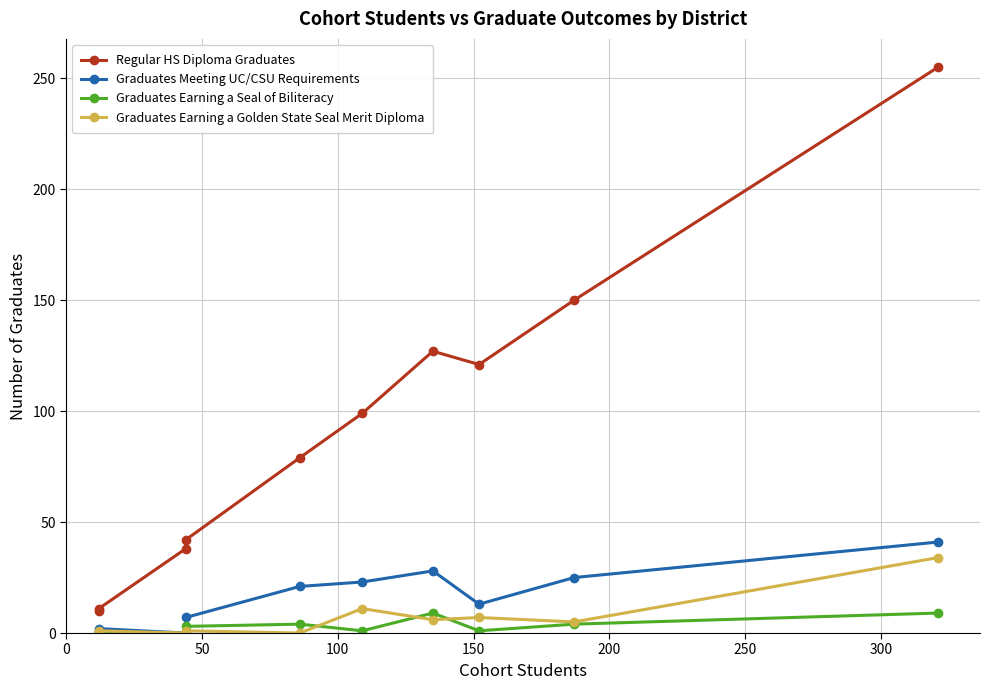

Does the chart have visible grid lines?

Yes